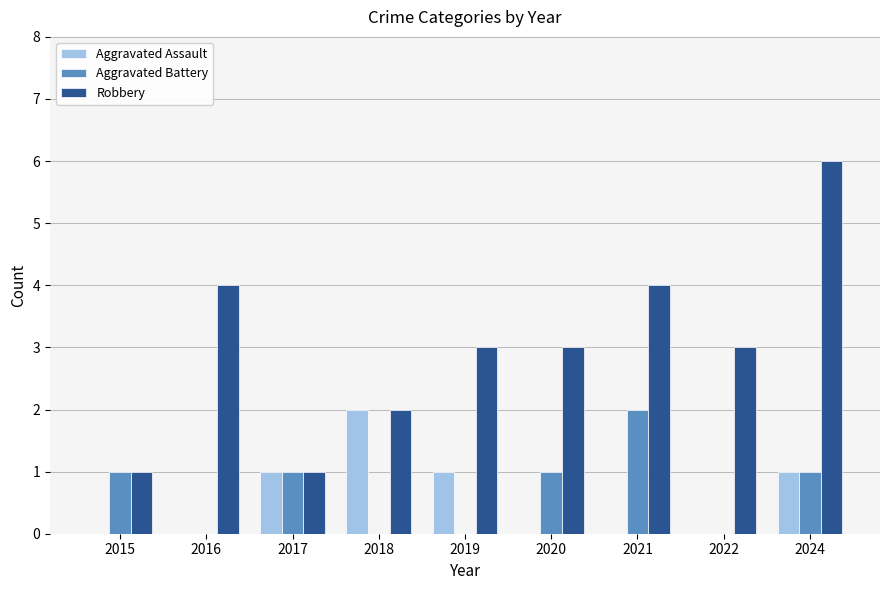

What is the sum of all Aggravated Battery values?

6